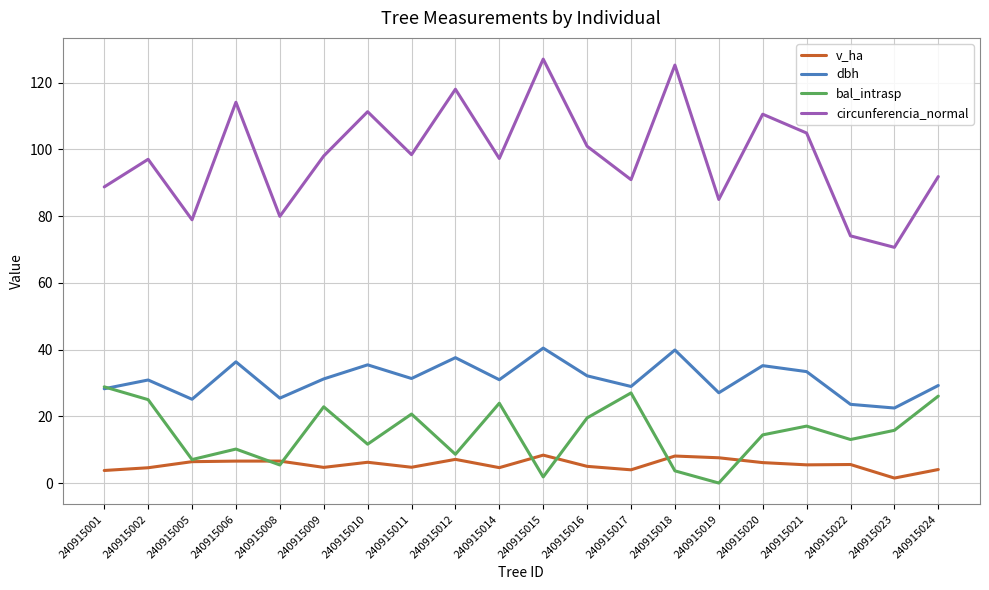

True or false: v_ha and dbh cross at least once.

False